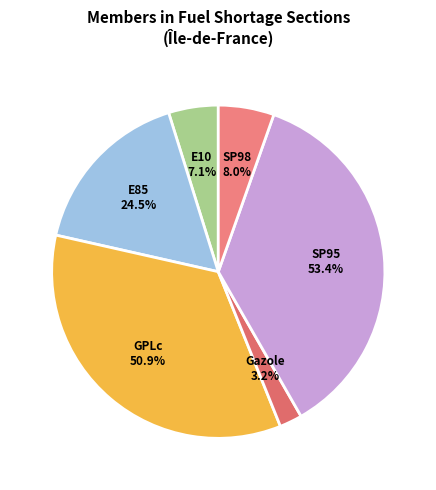

Which has a higher value, E85 or SP98?

E85